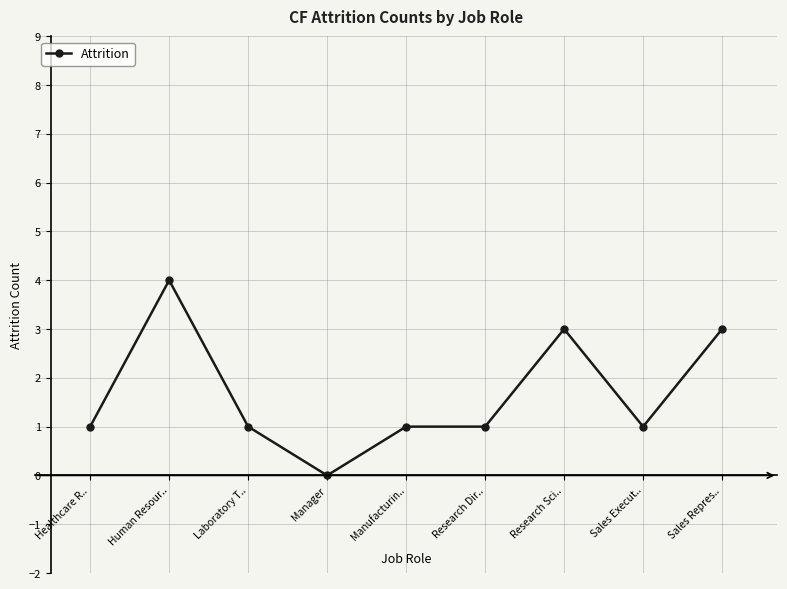

Reading left to right, what are all the values shown in this chart?

Healthcare R..=1	Human Resour..=4	Laboratory T..=1	Manager=0	Manufacturin..=1	Research Dir..=1	Research Sci..=3	Sales Execut..=1	Sales Repres..=3